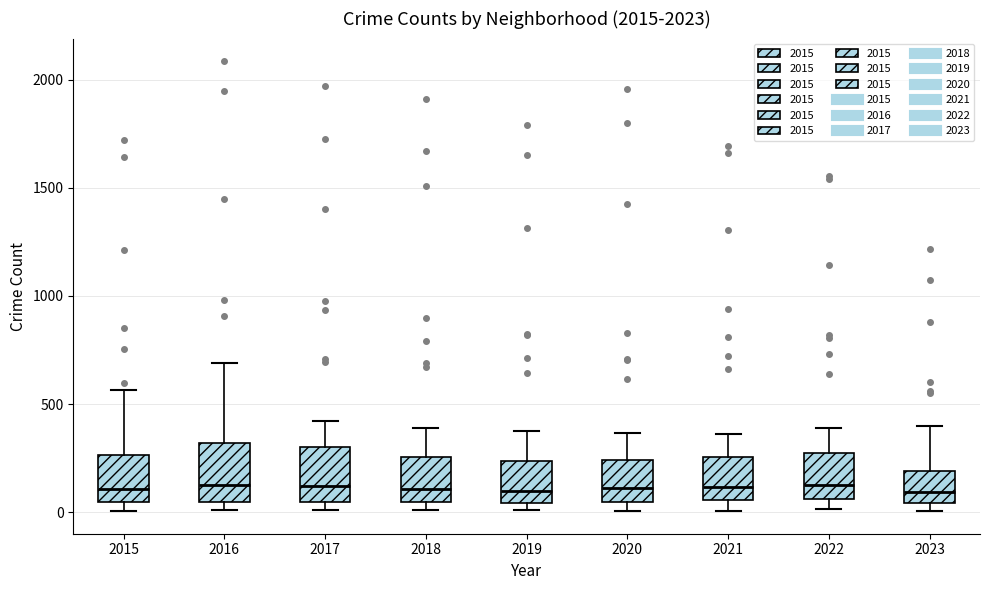

Reading left to right, transcribe this box plot: for each box, give where its median line is, the range the box spans, and where its two whiskers end, as read against the y-axis. The values are not printed on the chart, so give them approximately, as read against the axis.

2015: median 100, box 50 to 250, whiskers 0 to 550
2016: median 150, box 50 to 300, whiskers 0 to 700
2017: median 100, box 50 to 300, whiskers 0 to 400
2018: median 100, box 50 to 250, whiskers 0 to 400
2019: median 100, box 50 to 250, whiskers 0 to 400
2020: median 100, box 50 to 250, whiskers 0 to 350
2021: median 100, box 50 to 250, whiskers 0 to 350
2022: median 100, box 50 to 250, whiskers 0 to 400
2023: median 100, box 50 to 200, whiskers 0 to 400